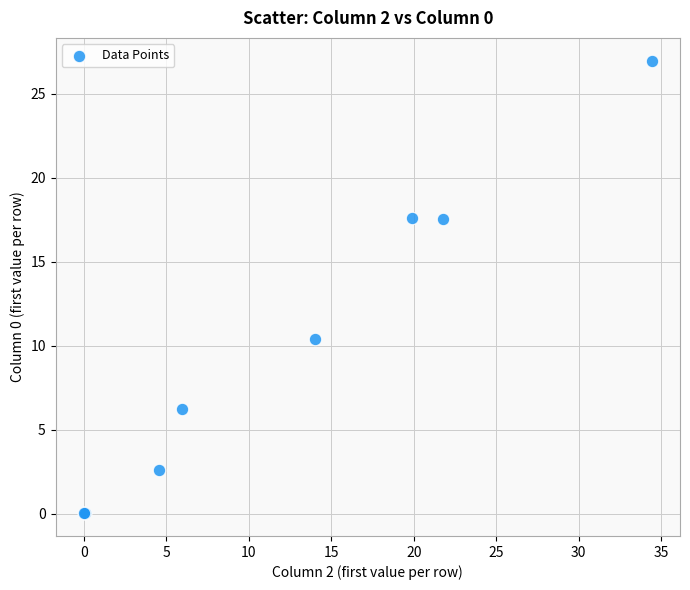

What Y value in the scatter plot is closest to 13?

10.4